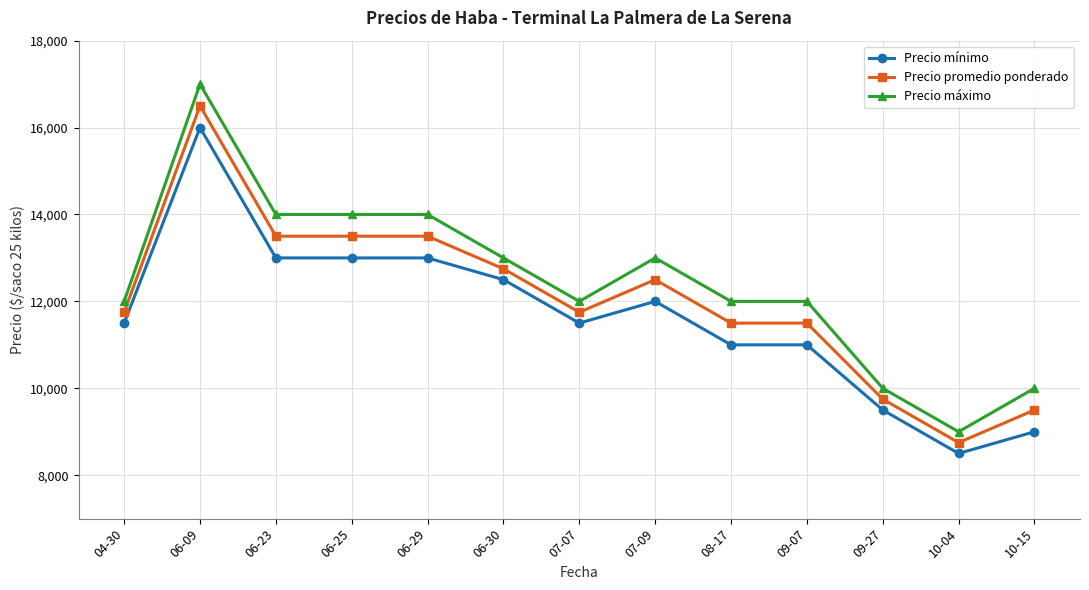

Which series has the largest range (max minus min)?

Precio máximo